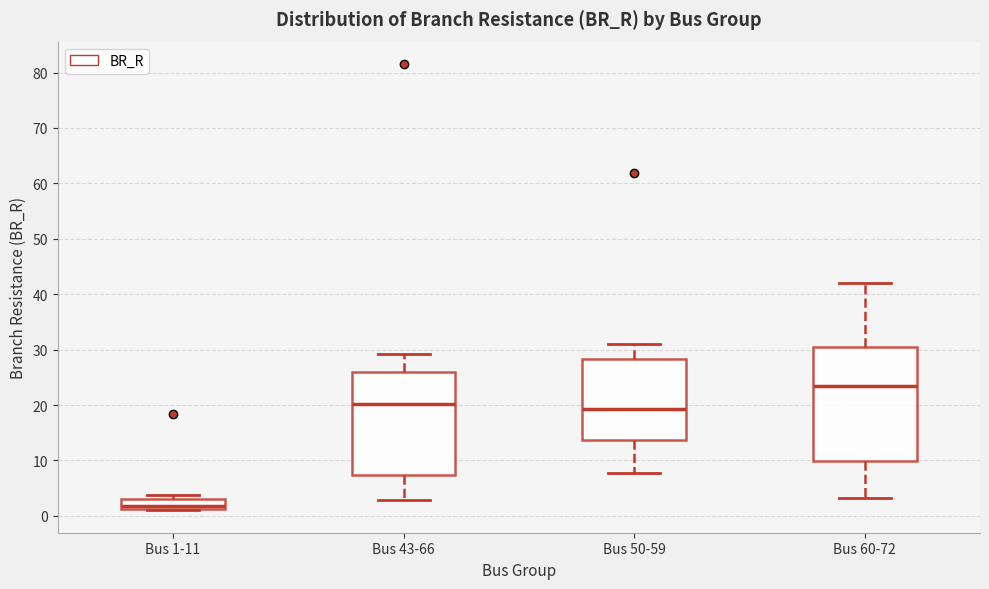

Which box's median line is the highest?

Bus 60-72